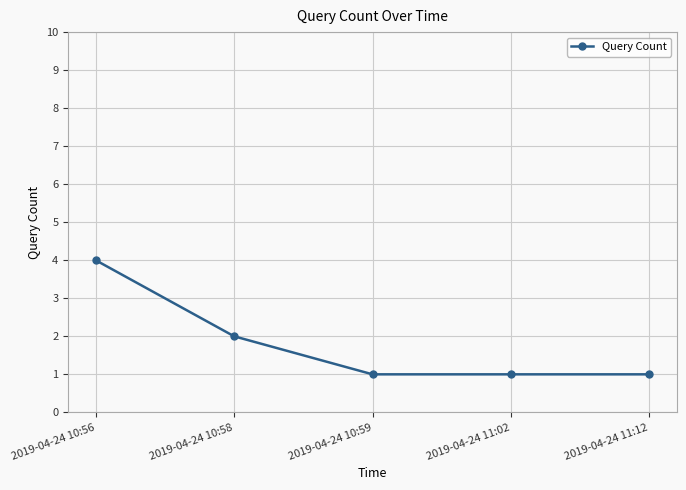

Is it true that the value at 2019-04-24 11:12 is 1?

True